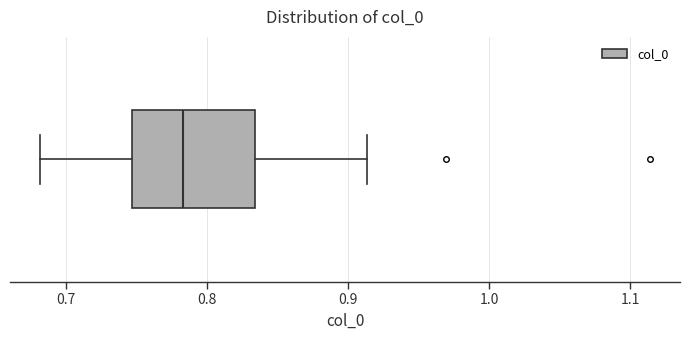

Read this box plot against the x-axis: the position of the median line, the range covered by the box, and the ends of both whiskers. The values are not printed on the chart, so give them approximately, as read against the axis.

median 0.78, box 0.75 to 0.83, whiskers 0.68 to 0.91